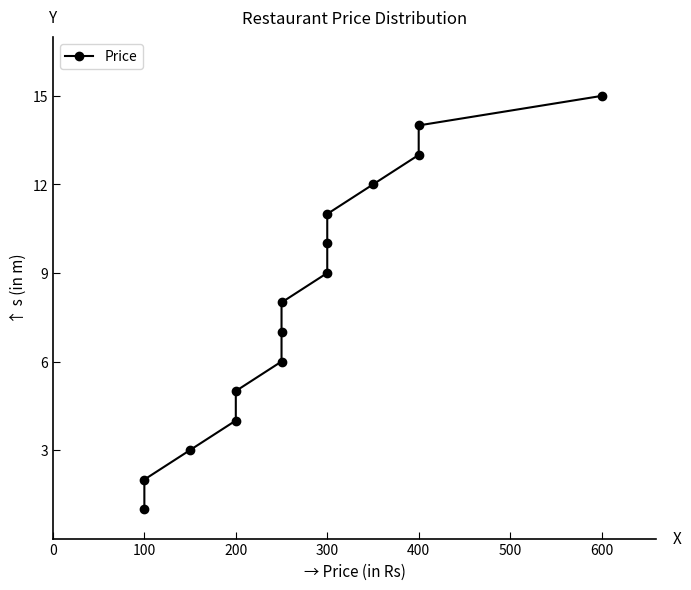

Which has a higher value, 500 or 8?

8